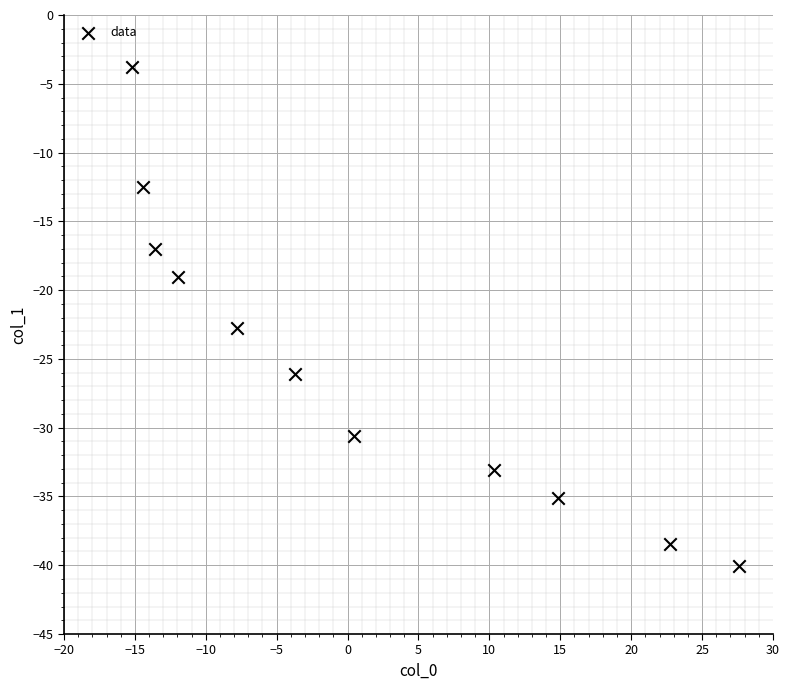

What is the range of Y values (max minus min)?

36.2